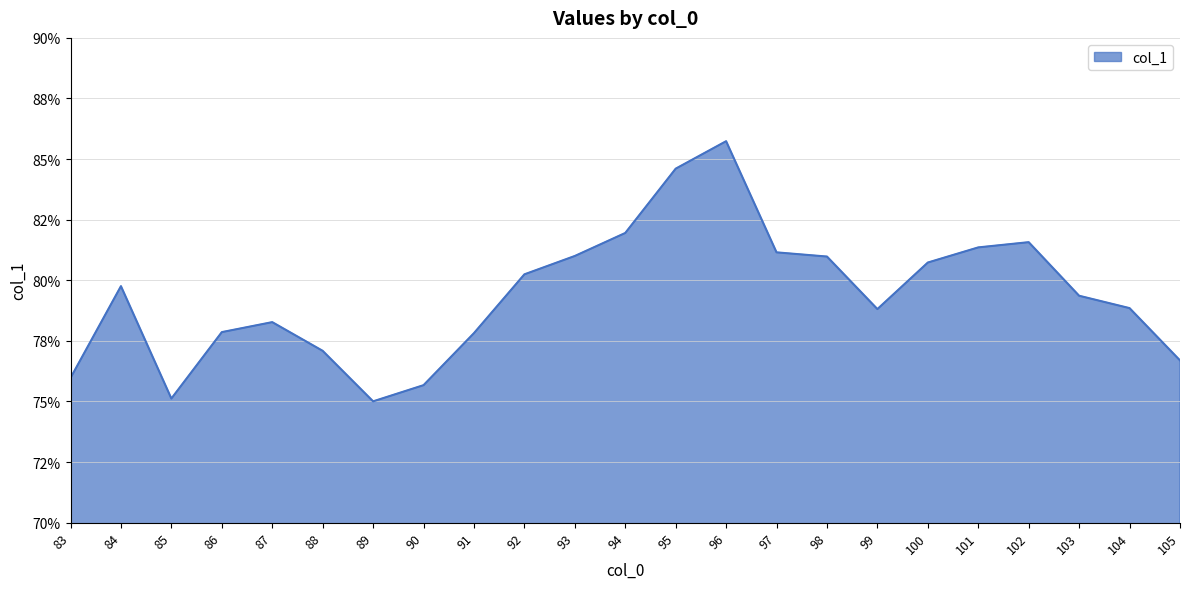

Rank the categories by value from highest to lowest.

96, 95, 94, 102, 101, 97, 93, 98, 100, 92, 84, 103, 104, 99, 87, 86, 91, 88, 105, 83, 90, 85, 89